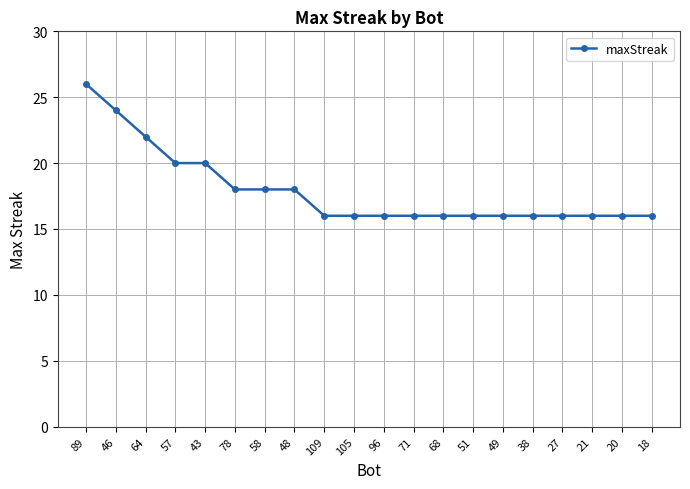

What is the ratio of the value at 58 to the value at 27?

1.1